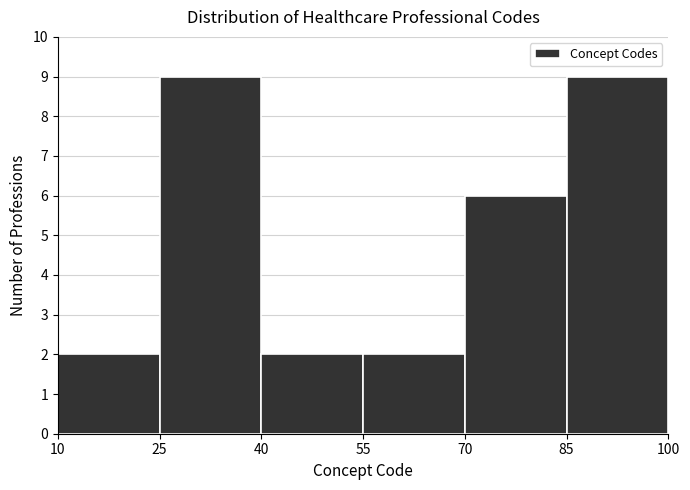

Reading left to right, list every bar in this chart as the range it spans on the x-axis followed by its height. The values are not printed on the chart, so give them approximately, as read against the axis.

10 to 25: 2
25 to 40: 9
40 to 55: 2
55 to 70: 2
70 to 85: 6
85 to 100: 9